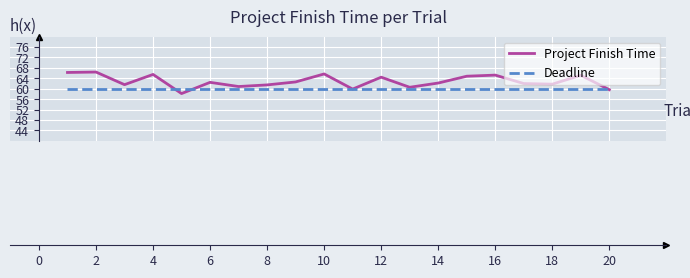

What is the highest value of the Project Finish Time series?

66.4